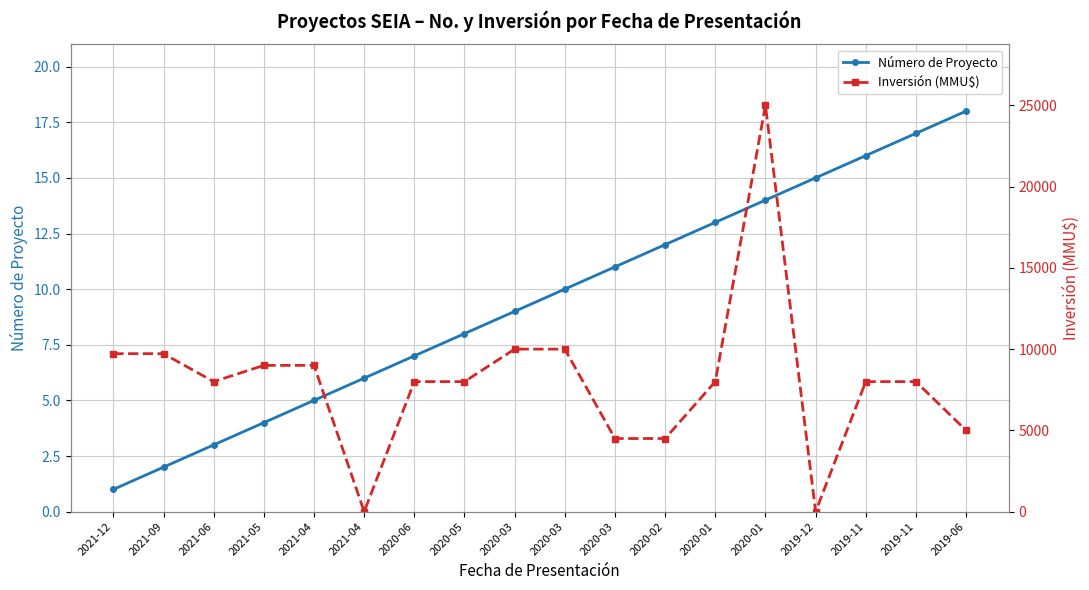

What is the value of the Número de Proyecto point at the 16th from the left?

16